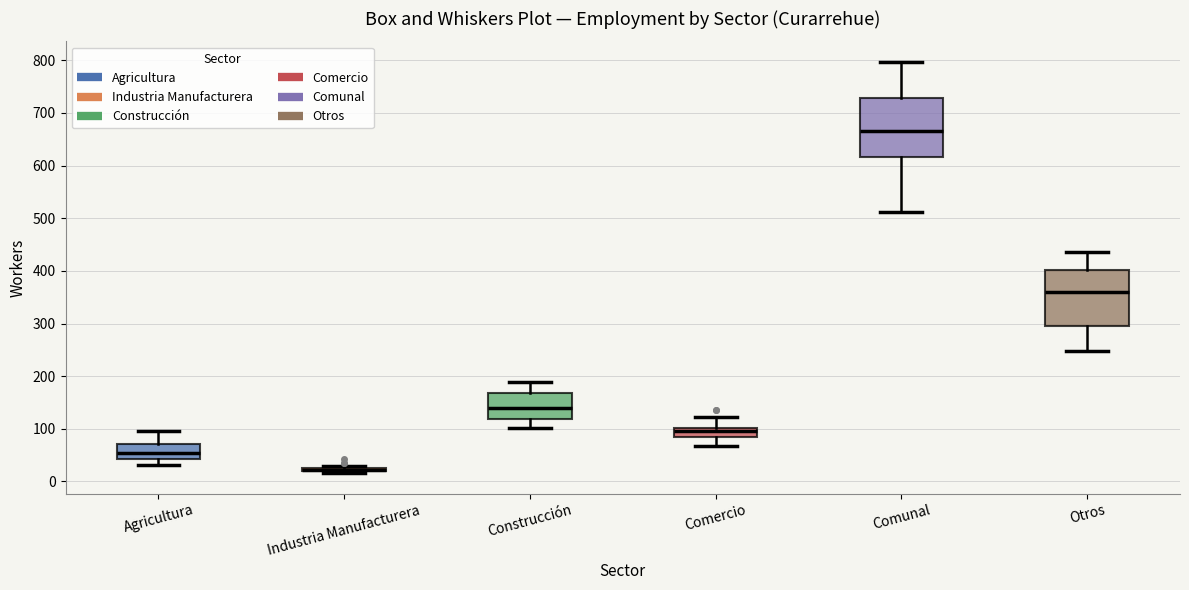

Reading left to right, read every box against the y-axis: the position of its median line, the range the box covers, and the ends of its whiskers. The values are not printed on the chart, so give them approximately, as read against the axis.

Agricultura: median 60, box 40 to 70, whiskers 30 to 100
Industria Manufacturera: box collapsed to a line at 20, whiskers 20 to 30
Construcción: median 140, box 120 to 170, whiskers 100 to 190
Comercio: median 100 (just below the box's upper edge), box 80 to 100, whiskers 70 to 120
Comunal: median 670, box 620 to 730, whiskers 510 to 800
Otros: median 360, box 300 to 400, whiskers 250 to 440